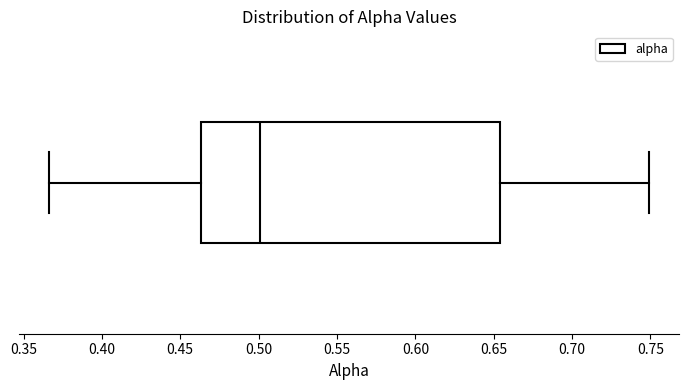

Where is the left edge of the box on the x-axis? The values are not printed on the chart, so give them approximately, as read against the axis.

0.465